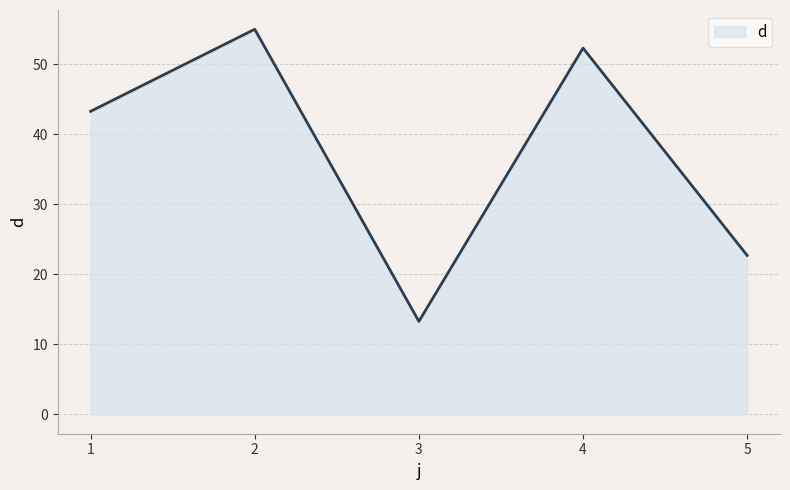

What is the minimum value shown in the chart?

13.3